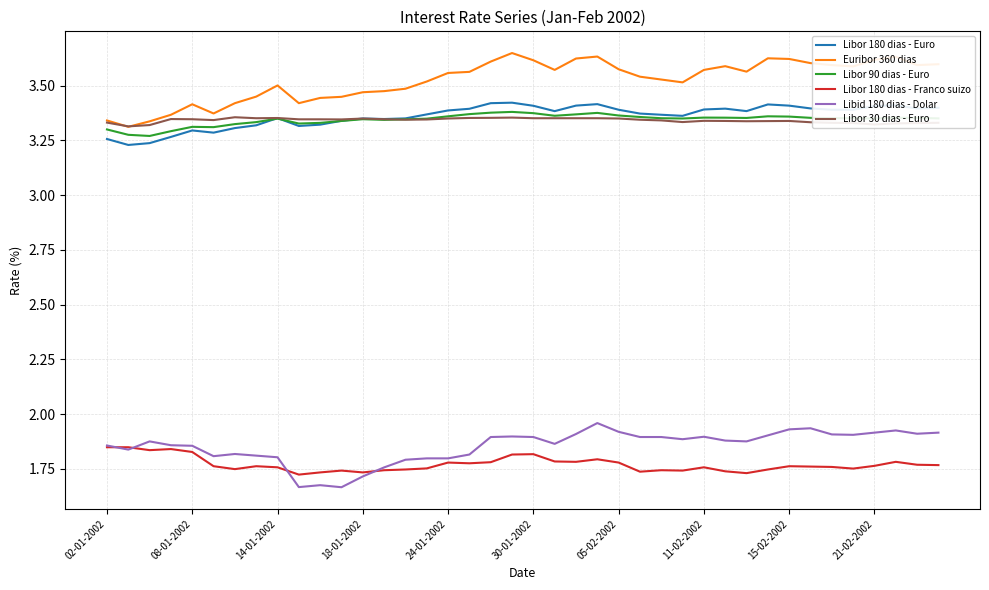

True or false: Libor 180 dias - Euro and Libor 180 dias - Franco suizo cross at least once.

False